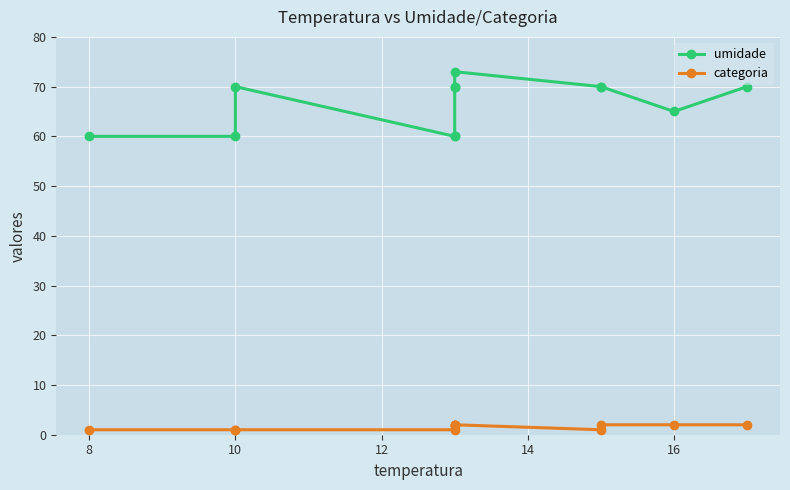

Reading left to right, extract all data points from this chart.

umidade: 60	60	70	60	60	70	70	73	70	70	65	70
categoria: 1	1	1	1	2	2	2	2	1	2	2	2